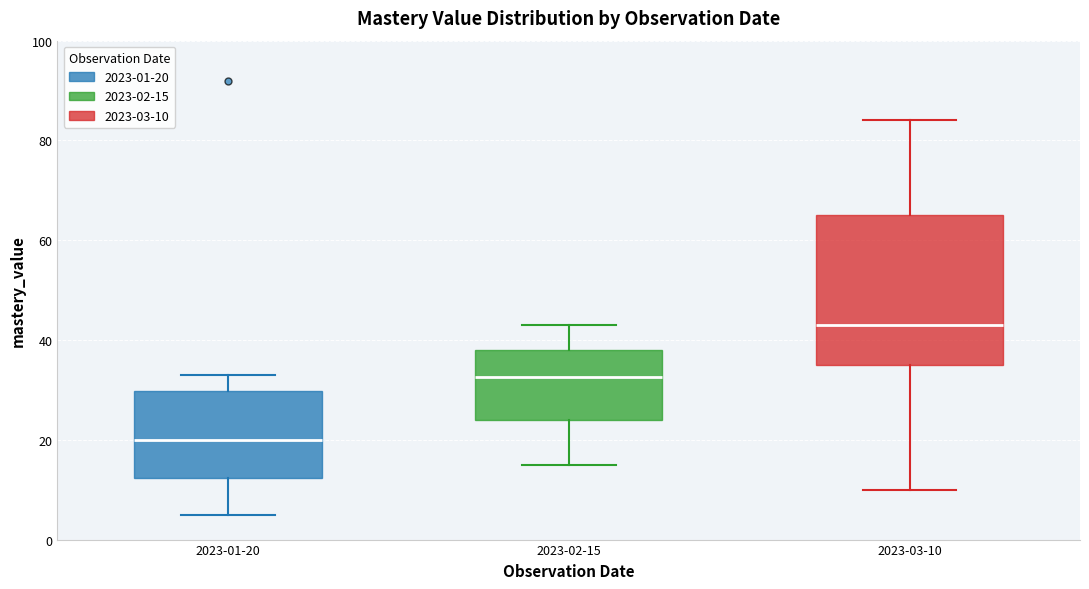

Which box is the tallest, from its lower edge to its upper edge?

2023-03-10